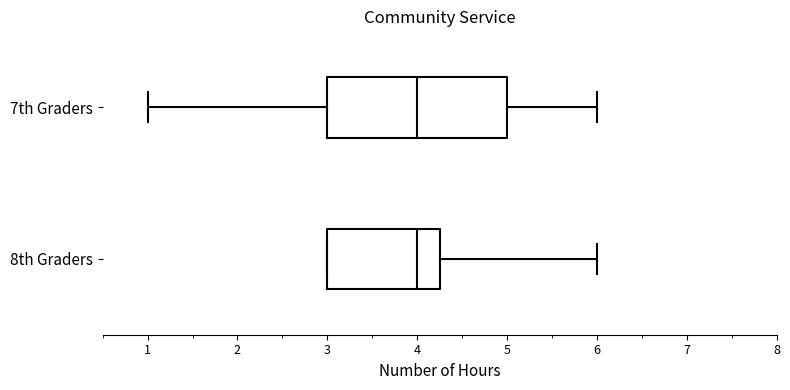

Reading bottom to top, read every box against the x-axis: the position of its median line, the range the box covers, and the ends of its whiskers. The values are not printed on the chart, so give them approximately, as read against the axis.

8th Graders: median 4.0, box 3.0 to 4.3, whiskers 3.0 to 6.0
7th Graders: median 4.0, box 3.0 to 5.0, whiskers 1.0 to 6.0